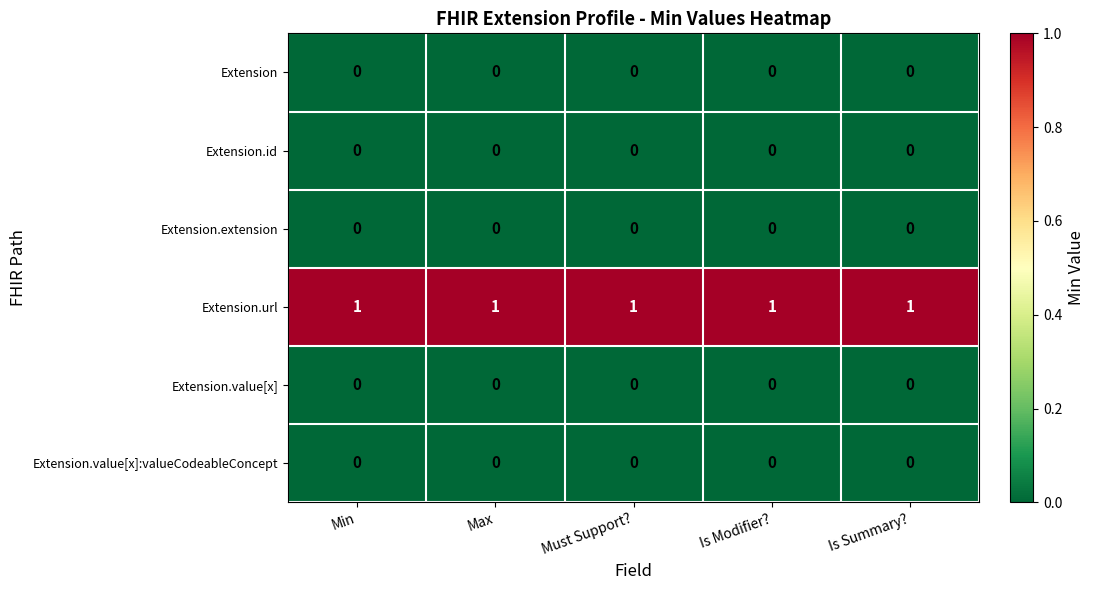

Count the number of data series in this chart.

6